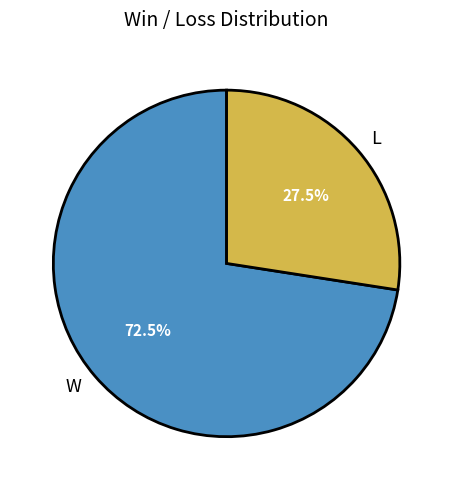

To the nearest percent, what is the difference between the largest and smallest slice percentages?

45%